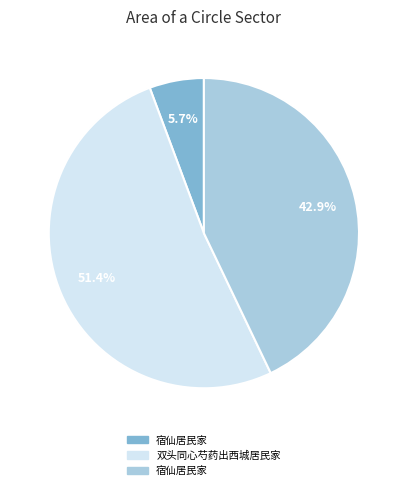

Is there a majority slice in this chart?

Yes